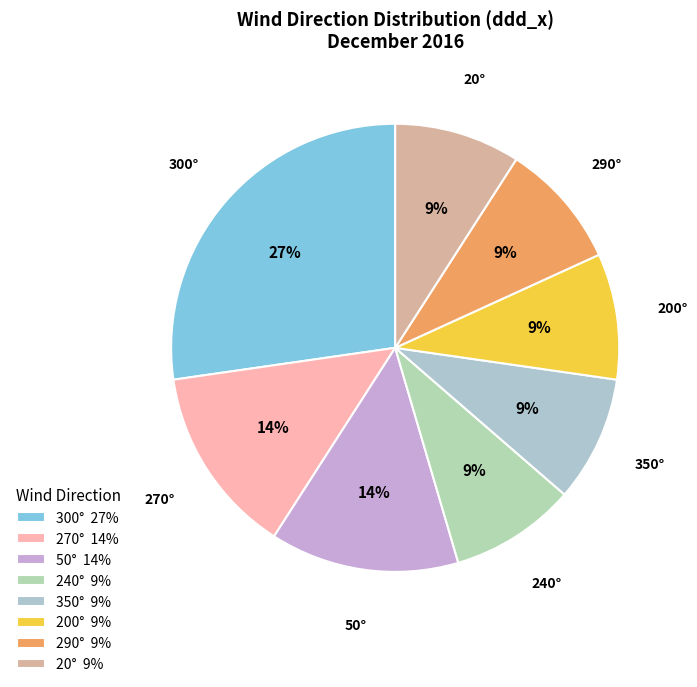

How many segments does this pie chart have?

8